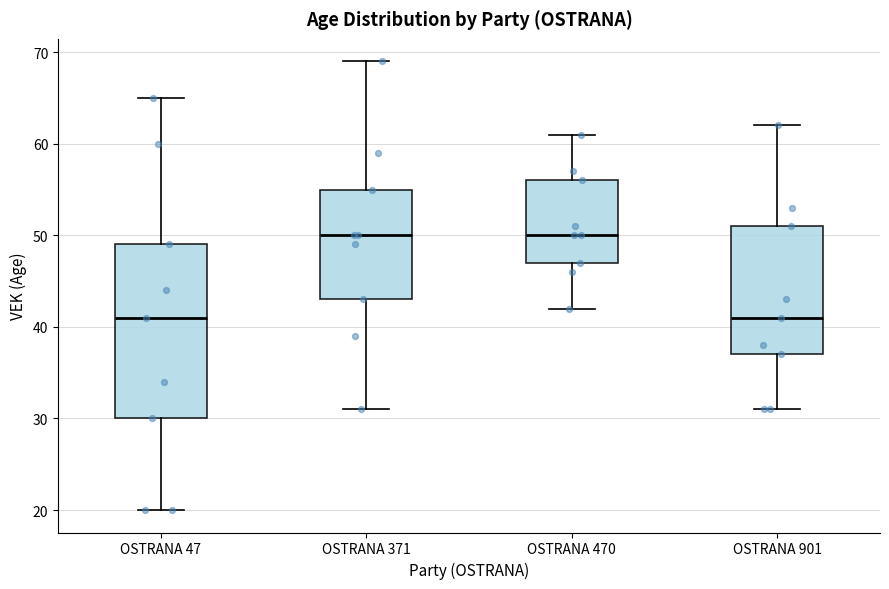

Where does the lower whisker of the box for OSTRANA 901 end on the y-axis? The values are not printed on the chart, so give them approximately, as read against the axis.

31